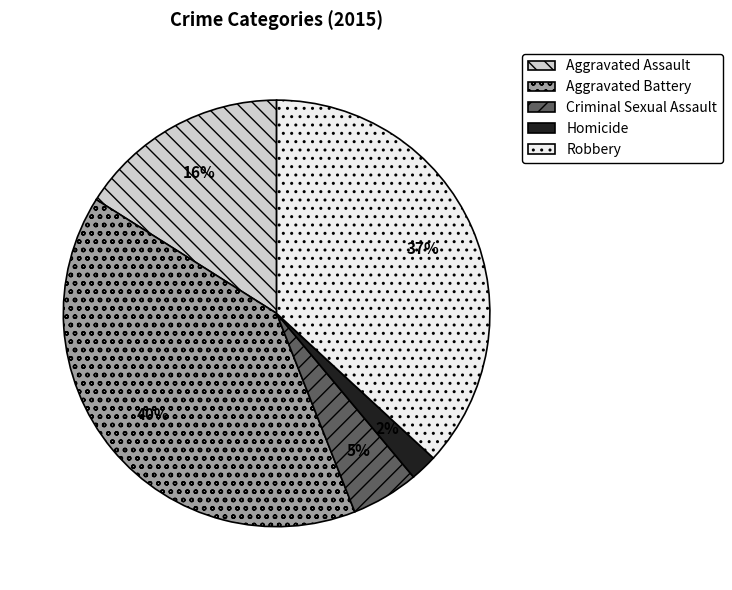

Does Robbery represent more than half of the total?

No